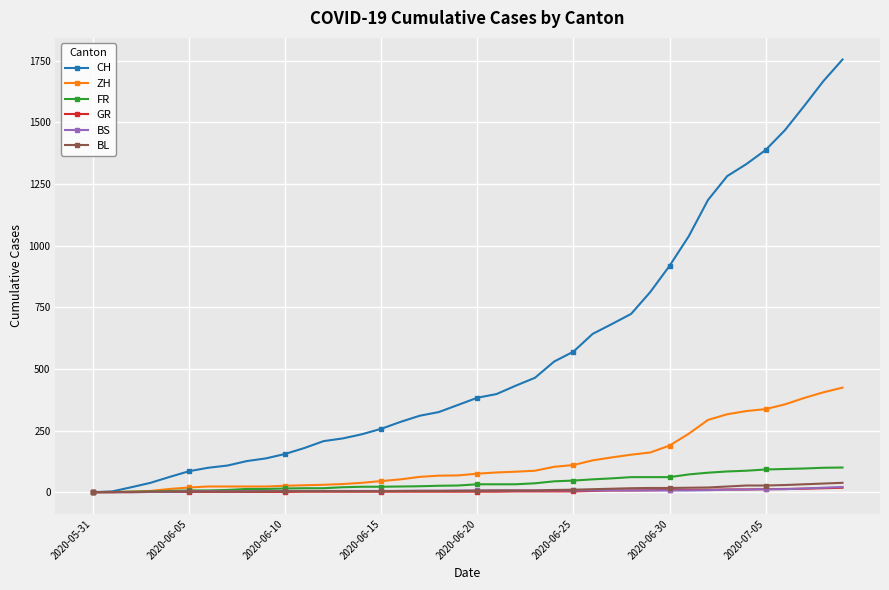

Which series has the largest range (max minus min)?

CH